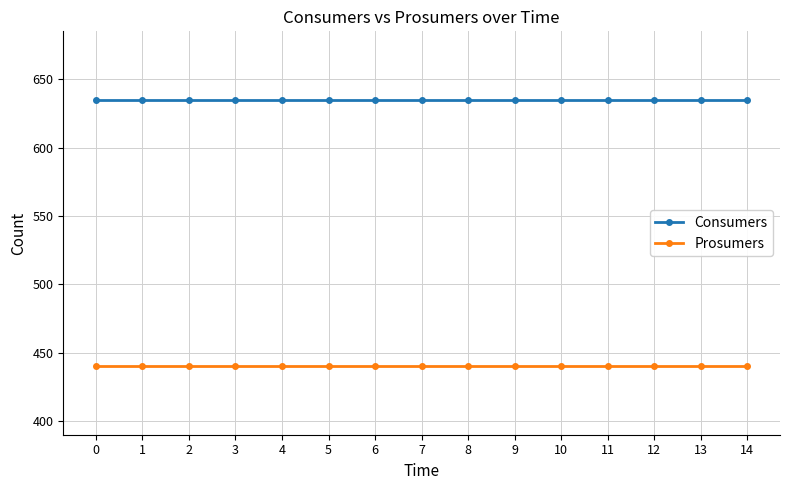

Rank the series by their average value, from highest to lowest.

Consumers, Prosumers